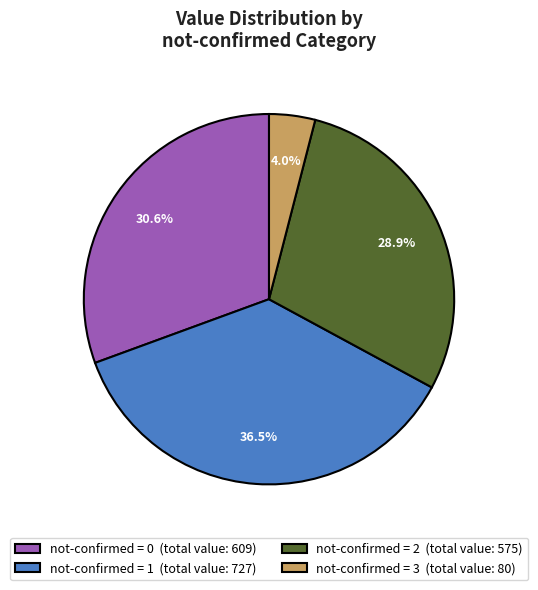

Does not-confirmed = 0 (total value: 609) represent more than half of the total?

No